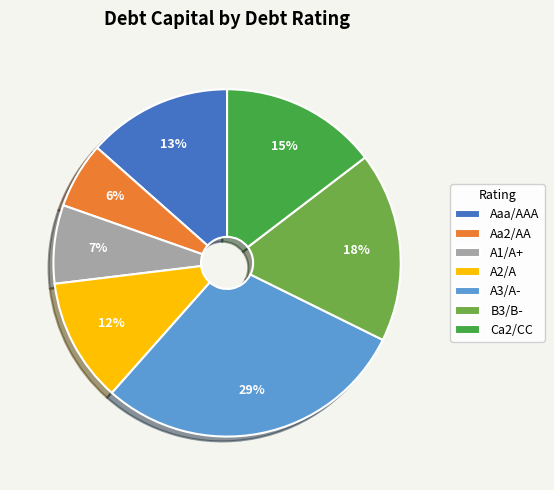

What percentage is the Aa2/AA slice, to the nearest percent?

6%